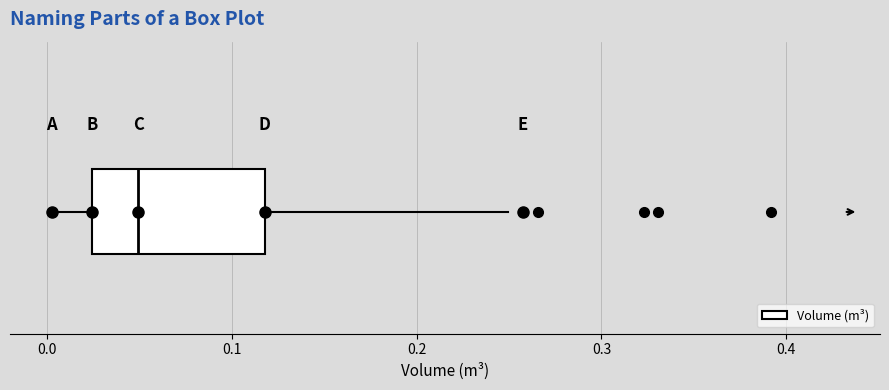

Transcribe this box plot: give where the median line is, the range the box spans, and where the two whiskers end, as read against the x-axis. The values are not printed on the chart, so give them approximately, as read against the axis.

median 0.05, box 0.02 to 0.12, whiskers 0.00 to 0.25